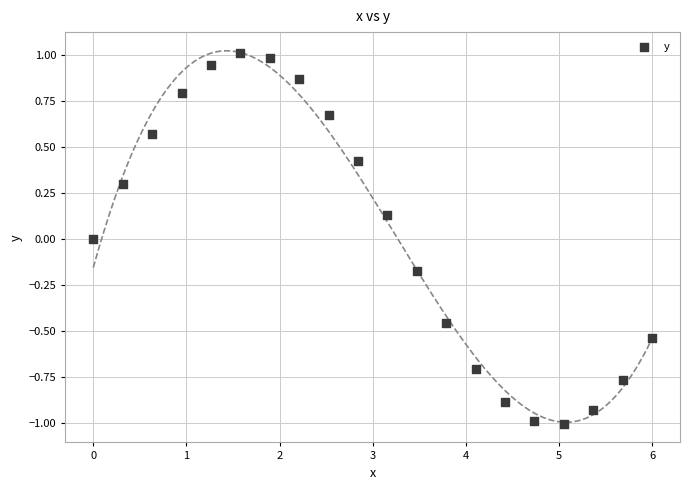

What is the range of Y values (max minus min)?

2.0